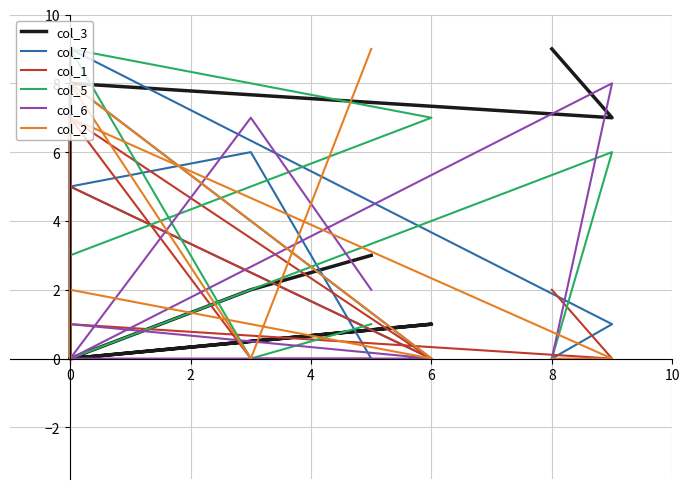

How many data points in col_6 are above 1?

4